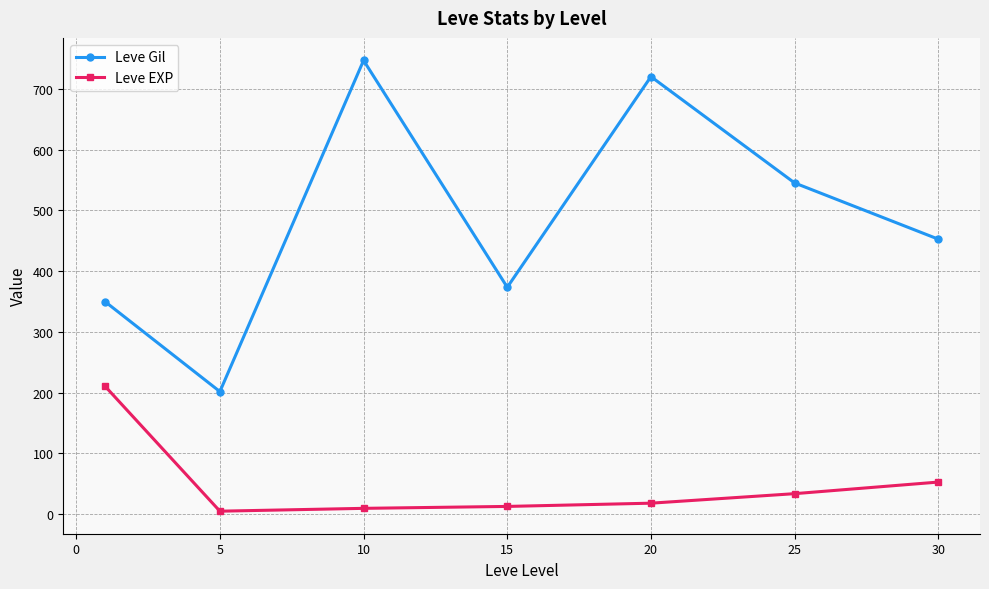

What is the difference between the maximum and minimum values in the Leve Gil series?

545.0